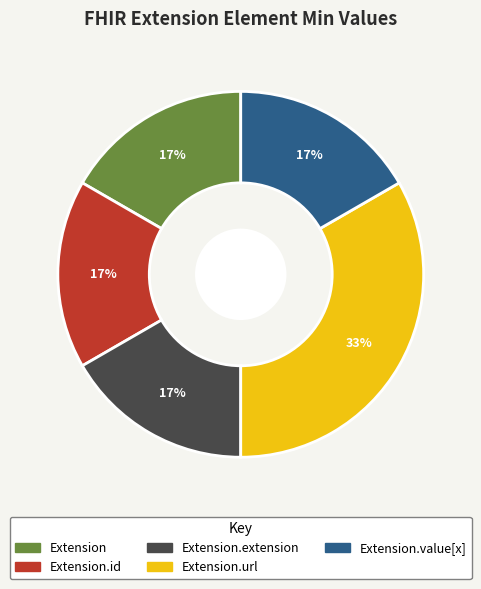

Is there any slice that represents more than half of the pie?

No